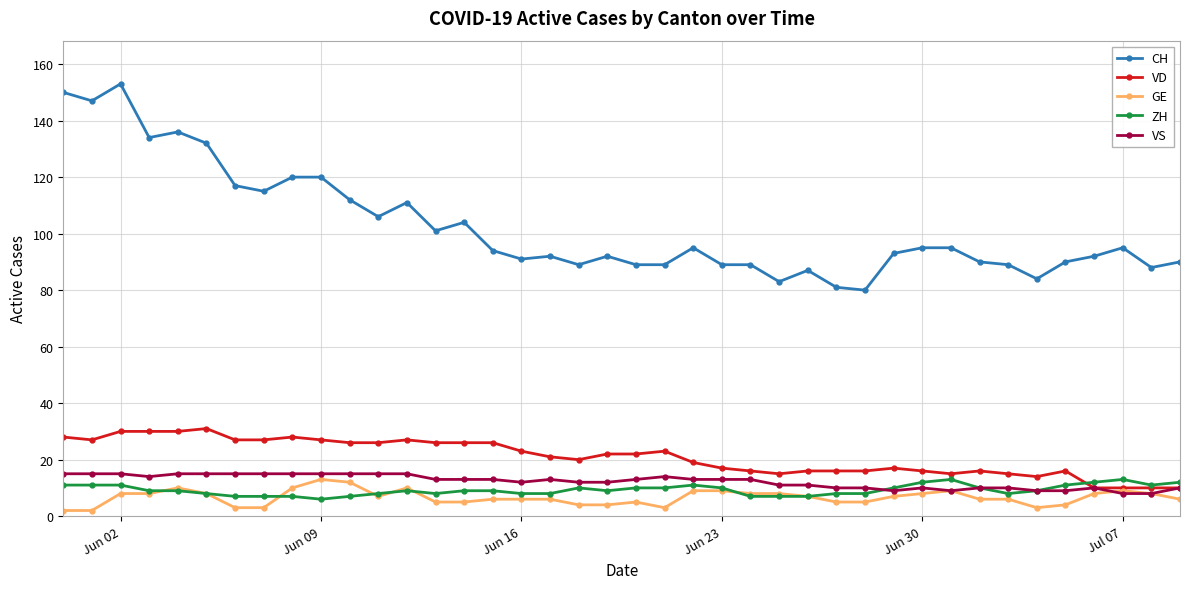

Which series has the largest range (max minus min)?

CH